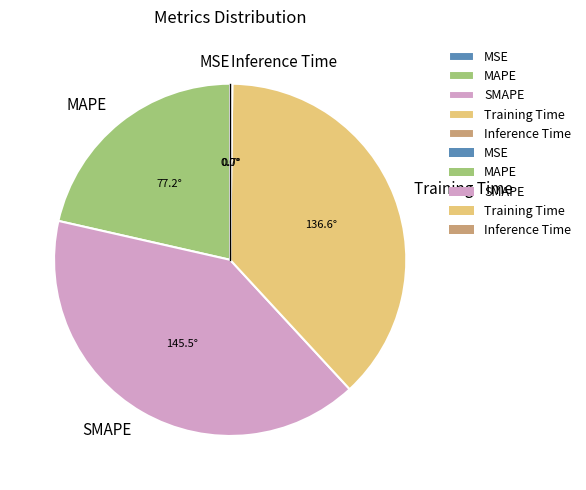

The MAPE slice represents 21% of the pie. True or false?

True